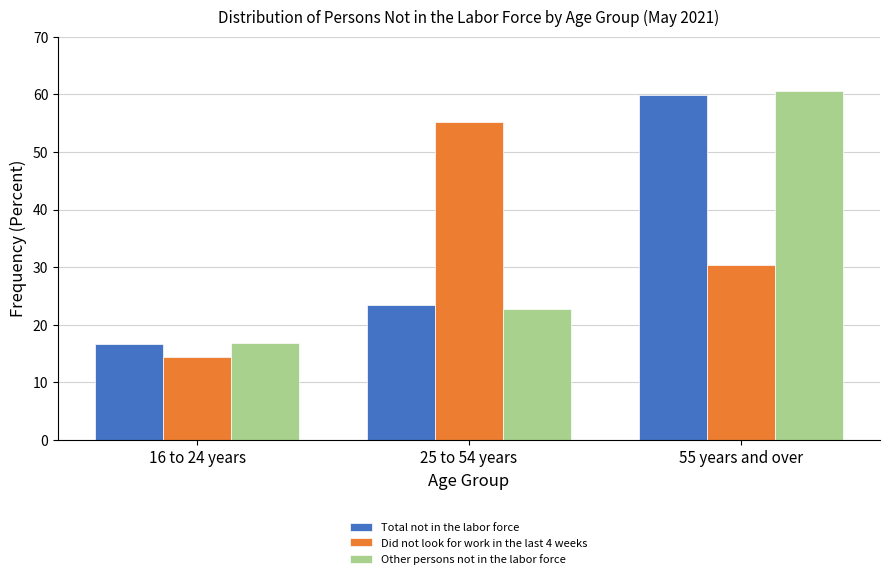

Reading left to right, what are all the values shown in this chart?

Total not in the labor force: 16 to 24 years=16.7	25 to 54 years=23.5	55 years and over=59.8
Did not look for work in the last 4 weeks: 16 to 24 years=14.4	25 to 54 years=55.2	55 years and over=30.4
Other persons not in the labor force: 16 to 24 years=16.8	25 to 54 years=22.7	55 years and over=60.6